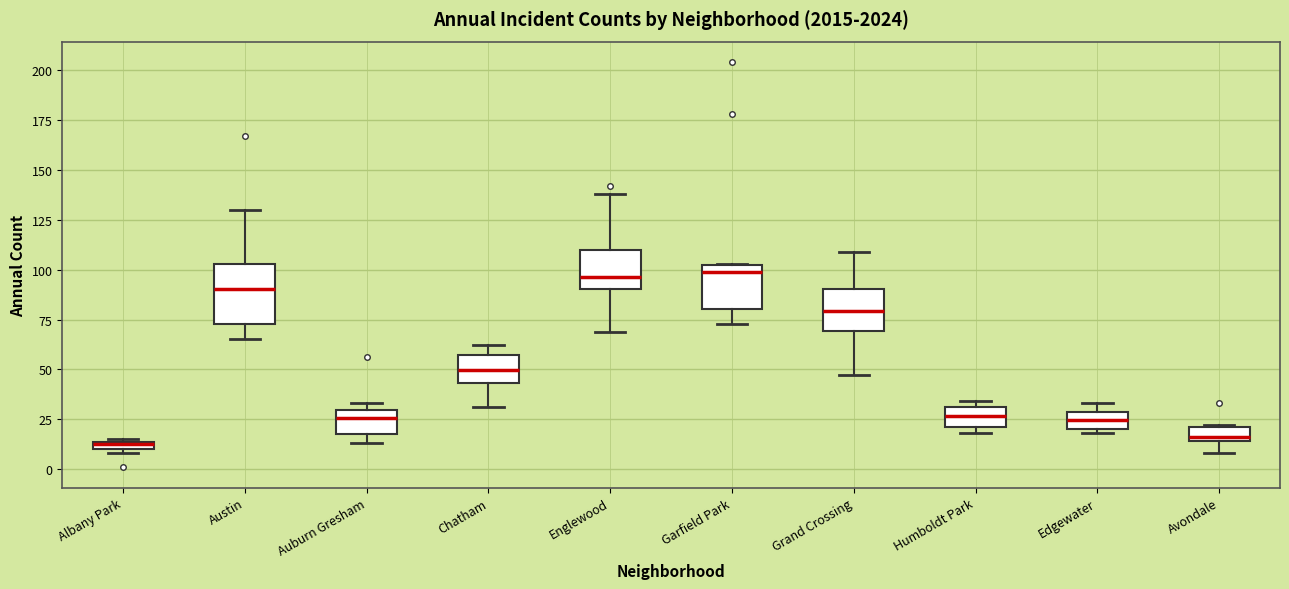

Where is the upper edge of the box for Austin on the y-axis? The values are not printed on the chart, so give them approximately, as read against the axis.

105